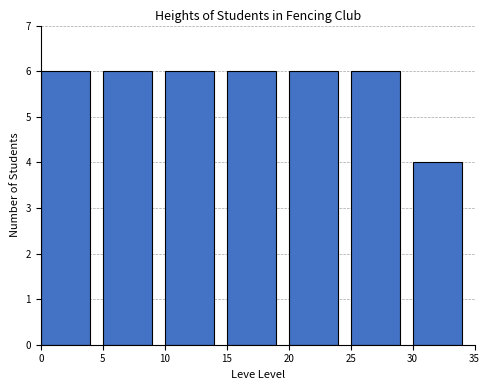

Reading left to right, transcribe this chart: for each bar, give the range it covers on the x-axis and its height. The values are not printed on the chart, so give them approximately, as read against the axis.

0 to 5: 6
5 to 10: 6
10 to 15: 6
15 to 20: 6
20 to 25: 6
25 to 30: 6
30 to 35: 4